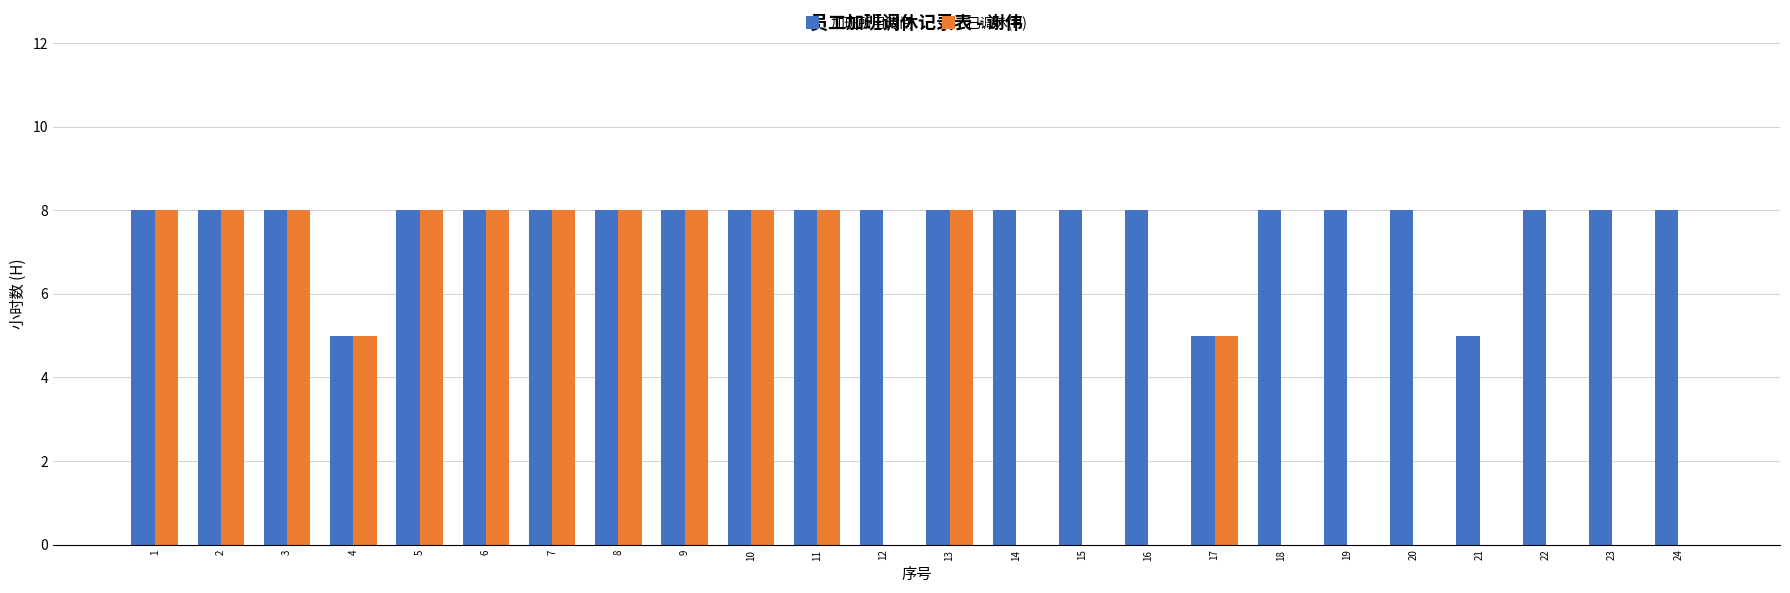

Is the value of 已调休(H) at 2 greater than the value of 加班所用时间 at 21?

Yes